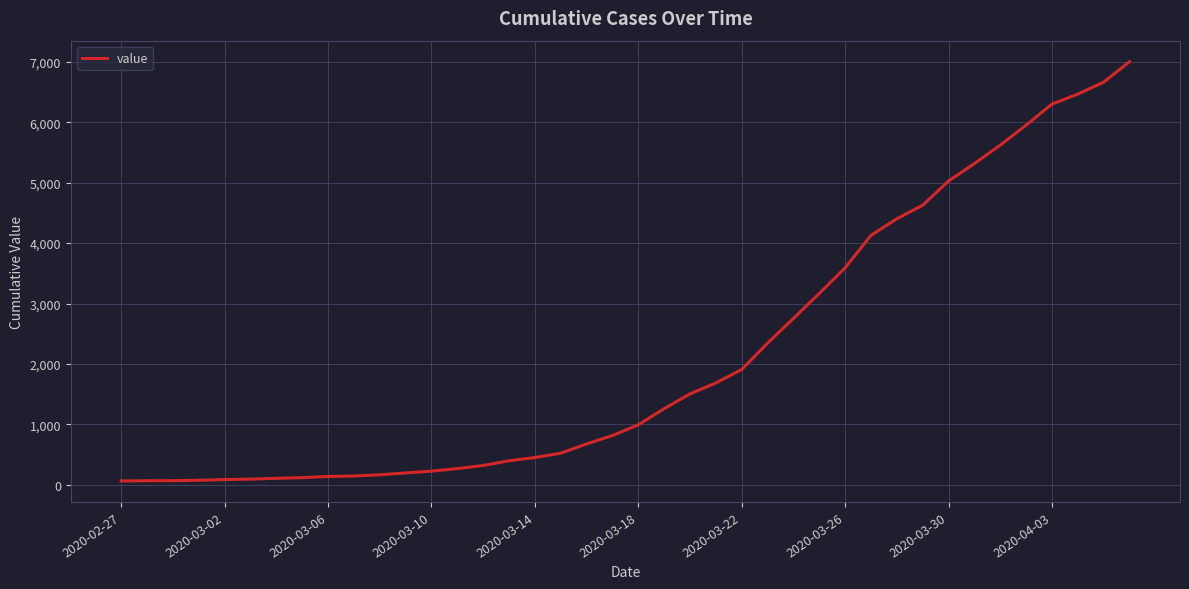

What is the greatest value displayed?

7003